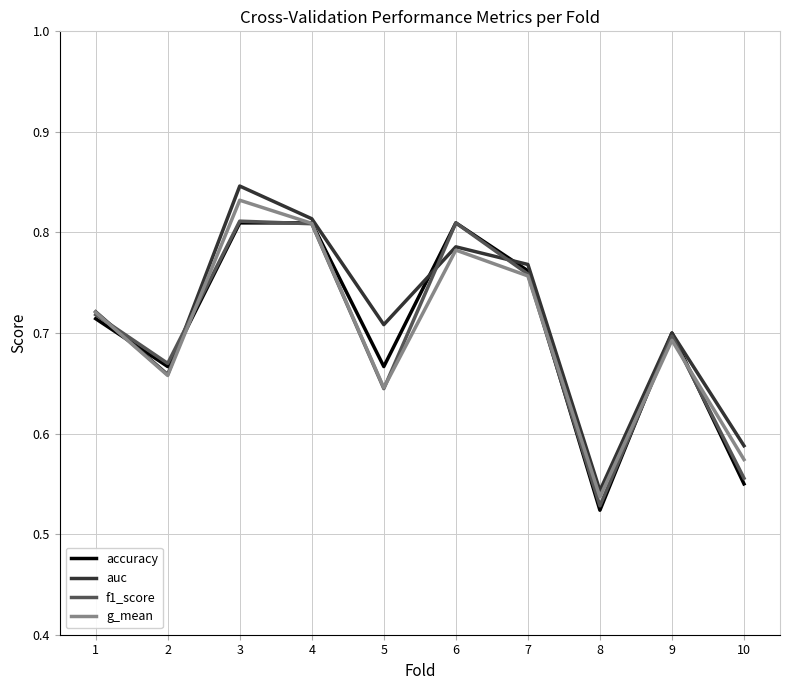

How many lines are shown in the chart?

4